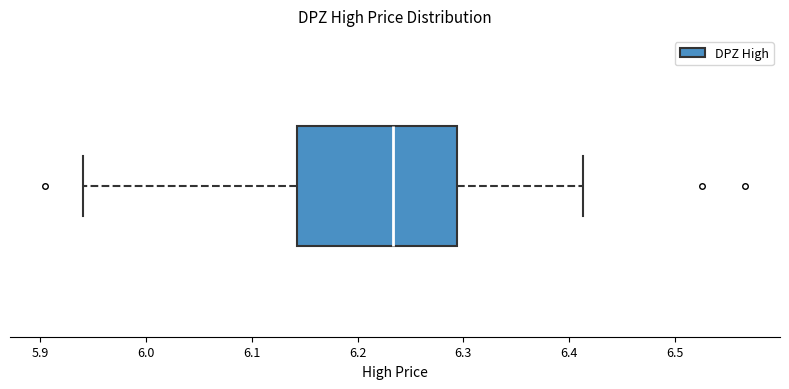

Where is the right edge of the box on the x-axis? The values are not printed on the chart, so give them approximately, as read against the axis.

6.29